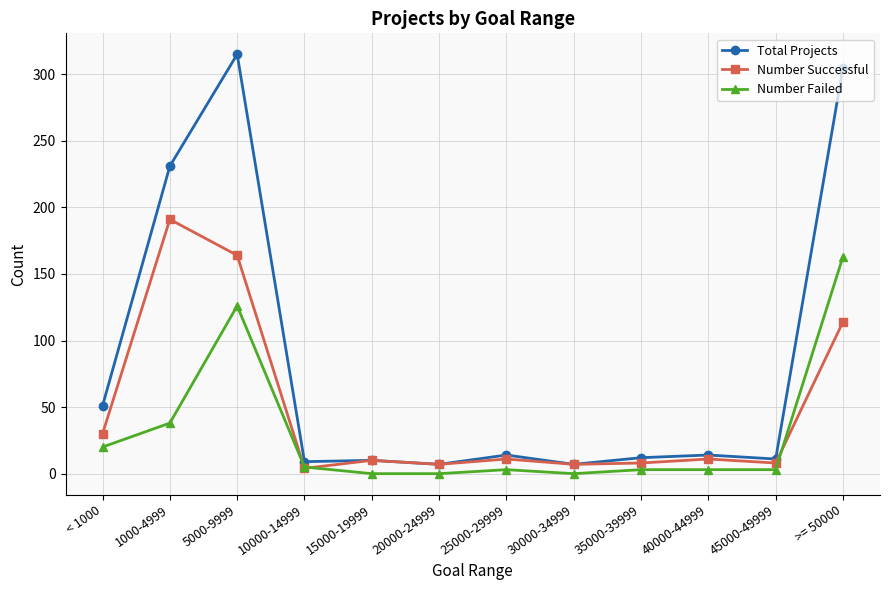

What is the label of the 10th point from the left?

40000-44999